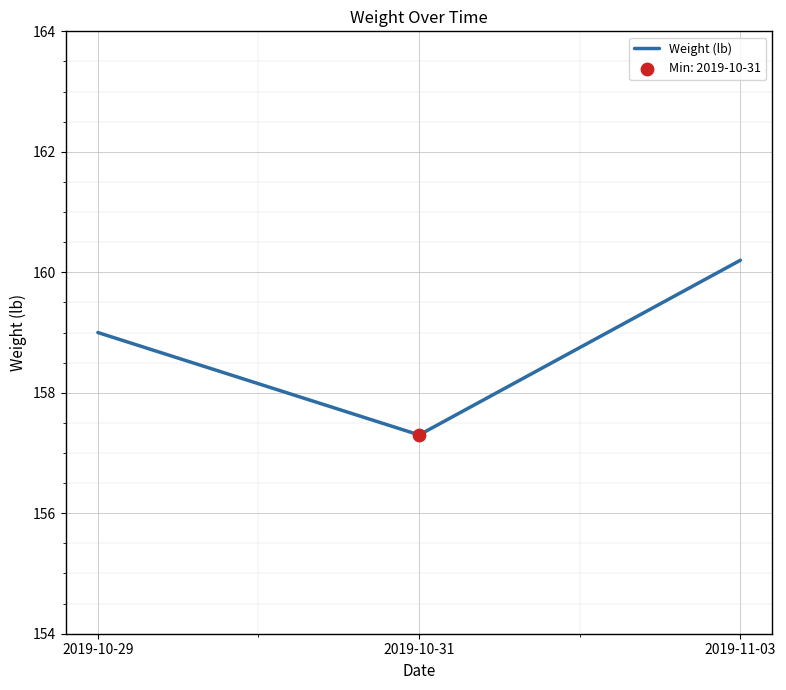

What is the change in value from 2019-10-29 to 2019-11-03?

+1.2